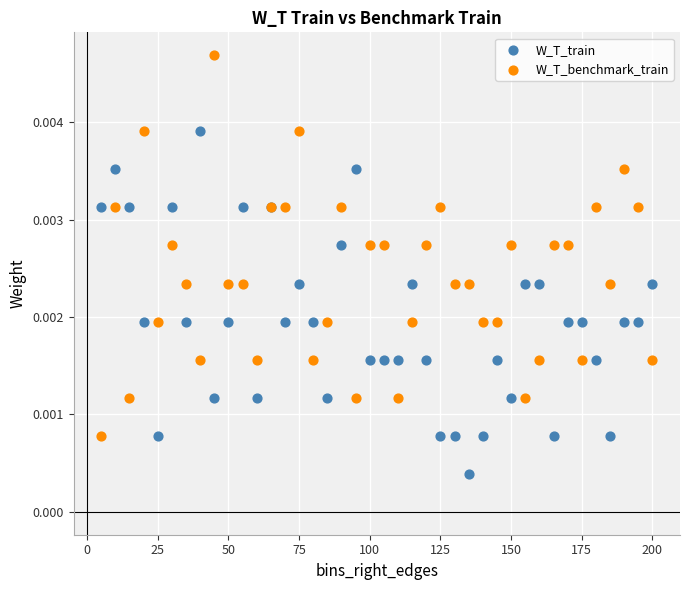

Which series has the widest spread of Y values?

W_T_benchmark_train